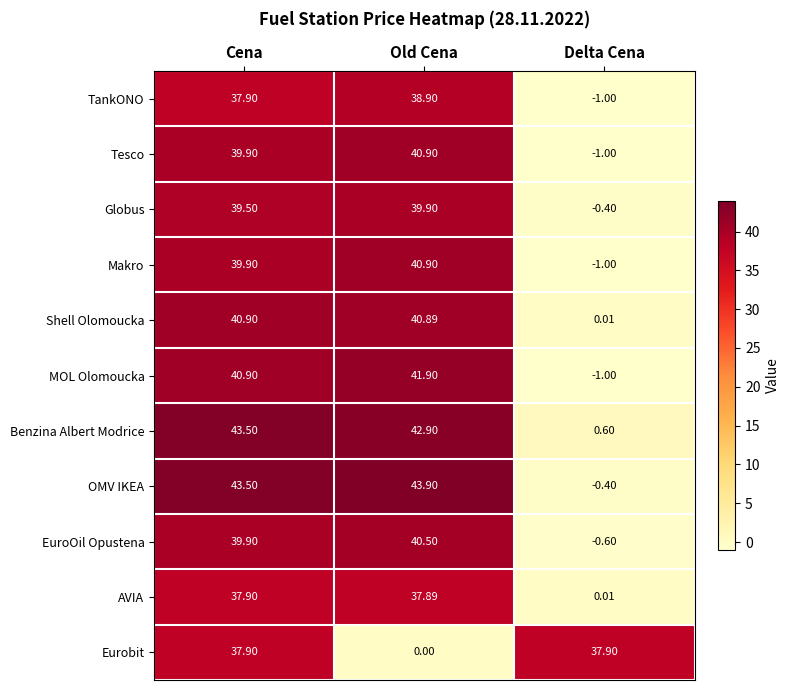

Which category has the highest value in the Makro series?

Old Cena